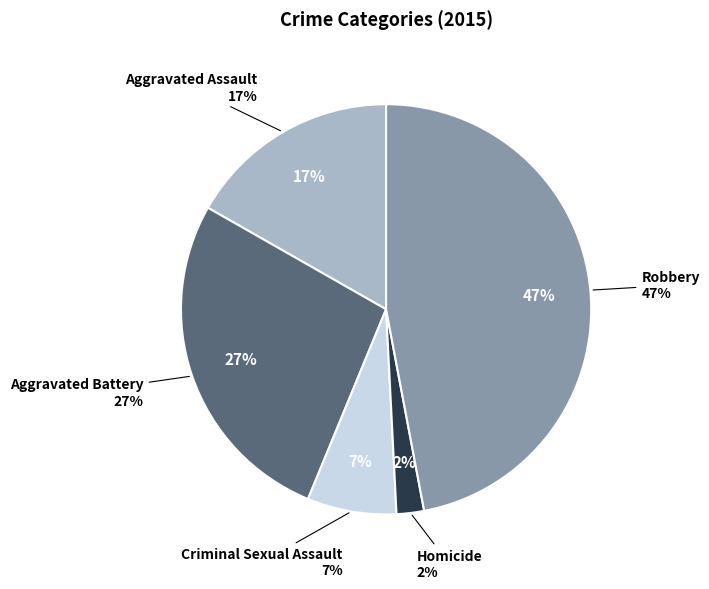

Is there any slice that represents more than half of the pie?

No